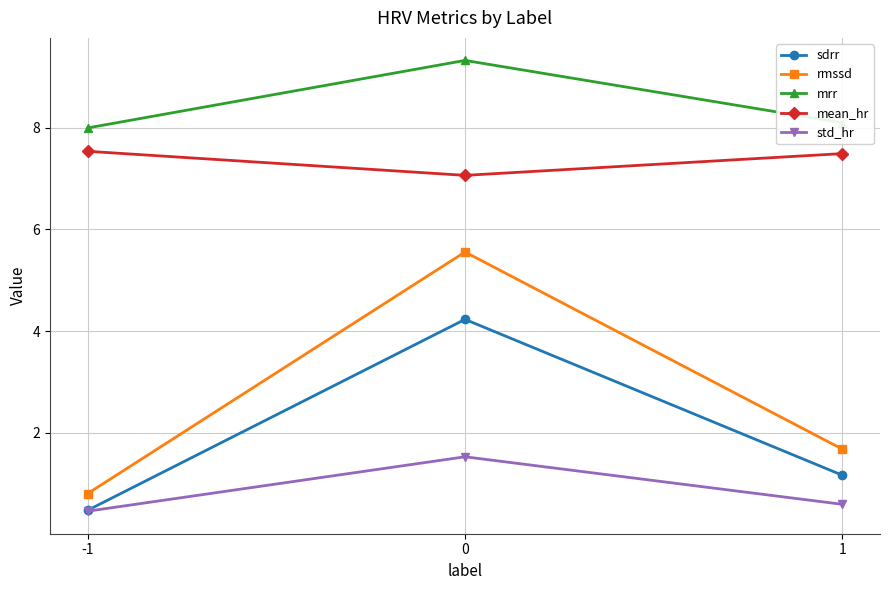

What is the value of the rmssd point at the 1st from the left?

0.8